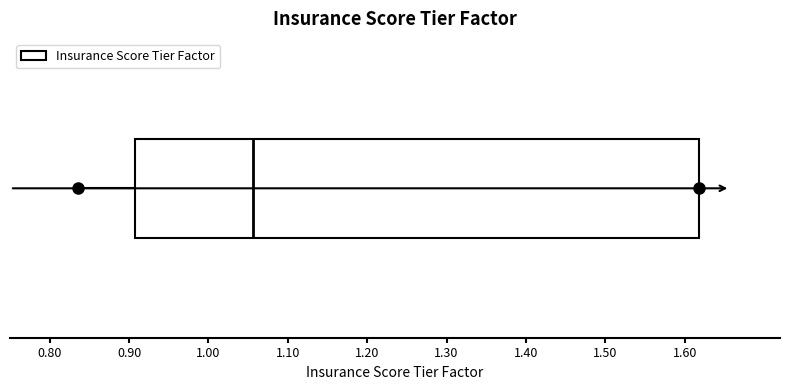

Where is the right edge of the box on the x-axis? The values are not printed on the chart, so give them approximately, as read against the axis.

1.62